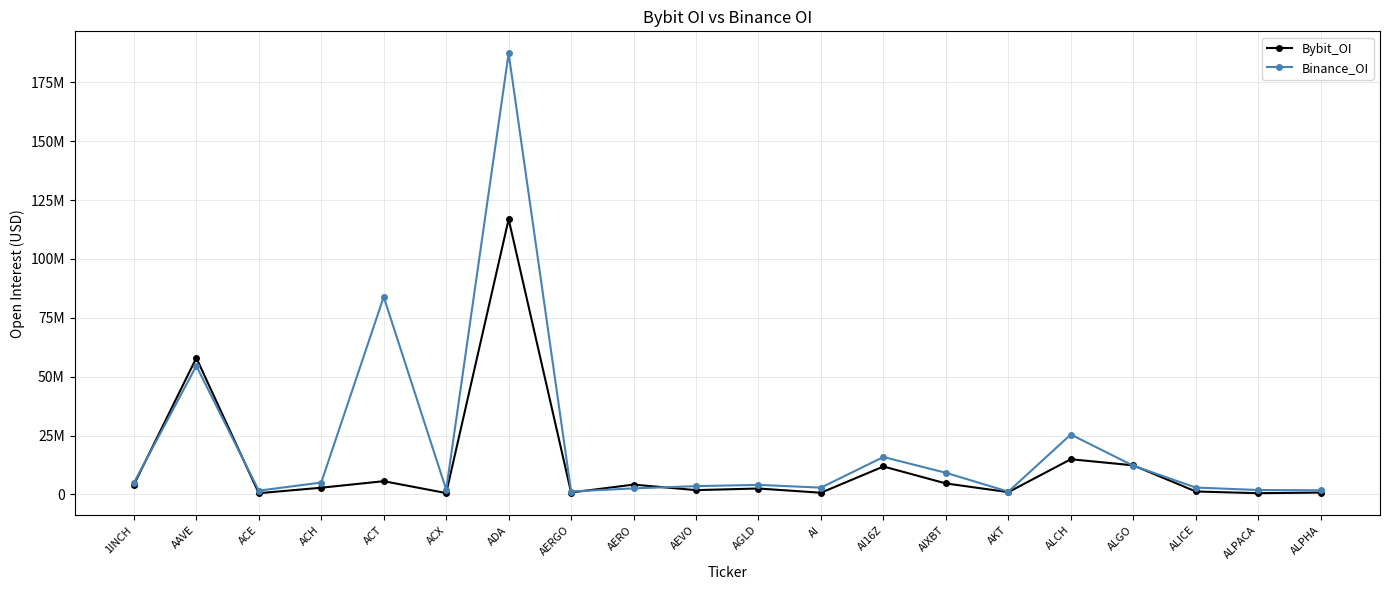

Is this an area chart (filled region under the line)?

No